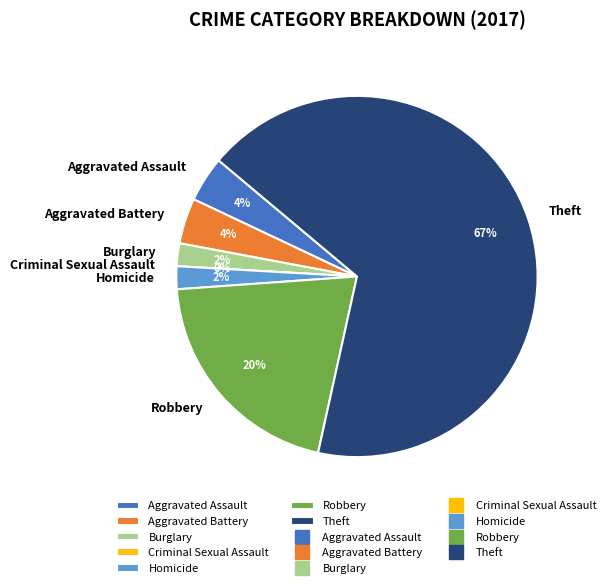

Combined, do Robbery and Homicide account for over 50%?

No